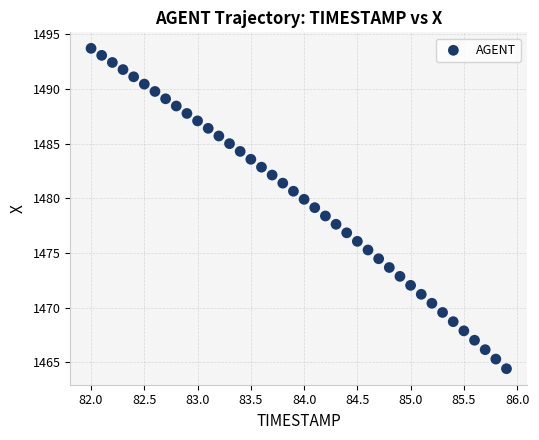

What is the range of X values (max minus min)?

3.9